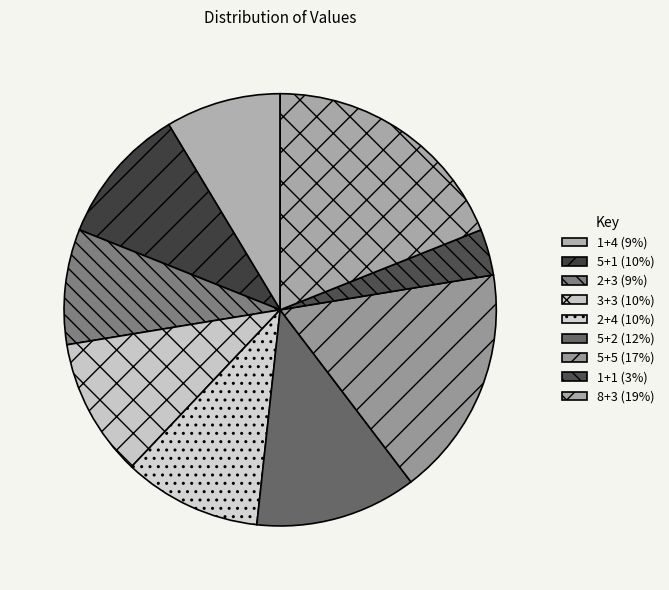

Do 8+3 and 2+3 together represent more than half of the pie?

No